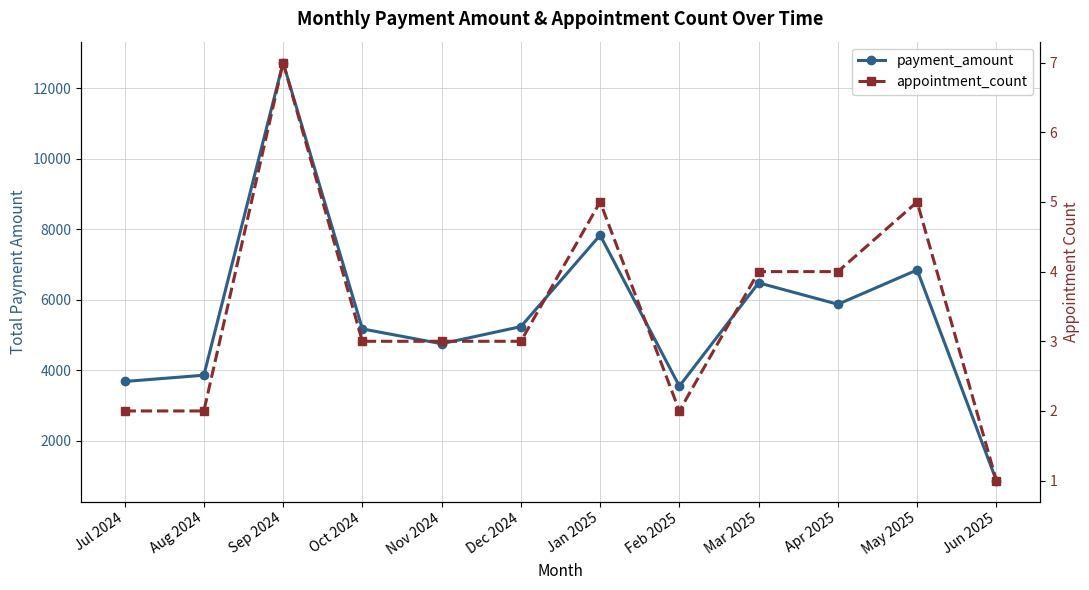

Is the value of appointment_count at Oct 2024 greater than the value of payment_amount at May 2025?

No